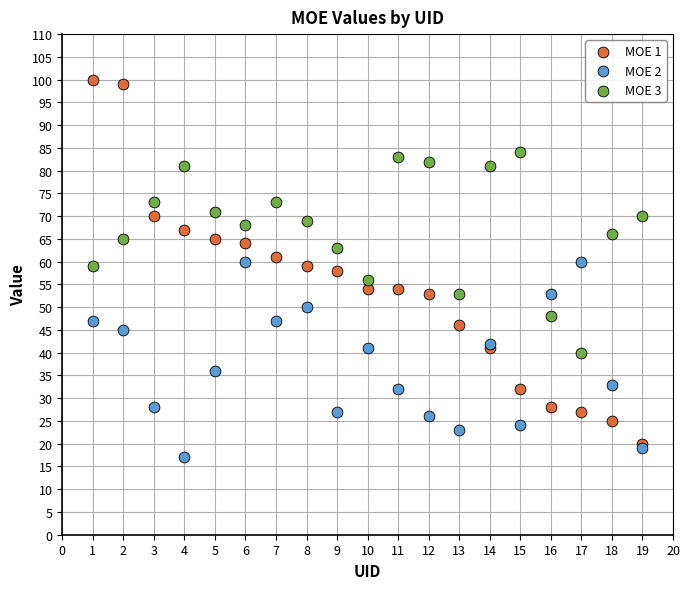

Which series reaches the maximum Y coordinate?

MOE 1